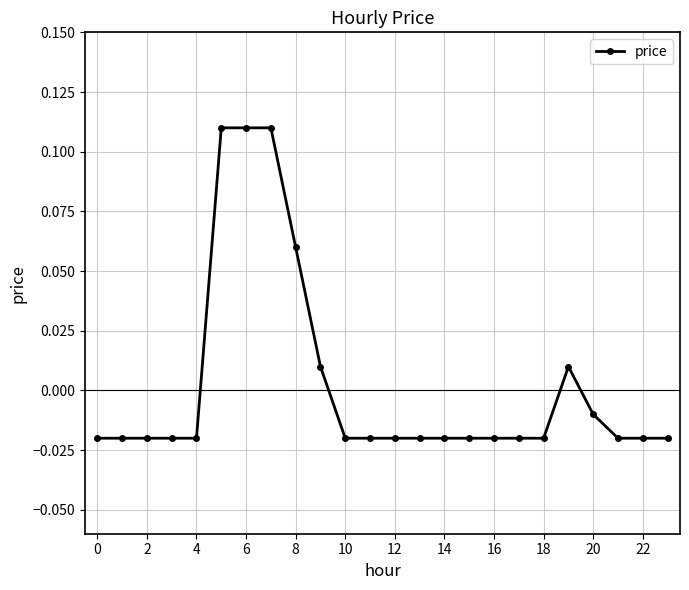

How many series are shown in this chart?

1